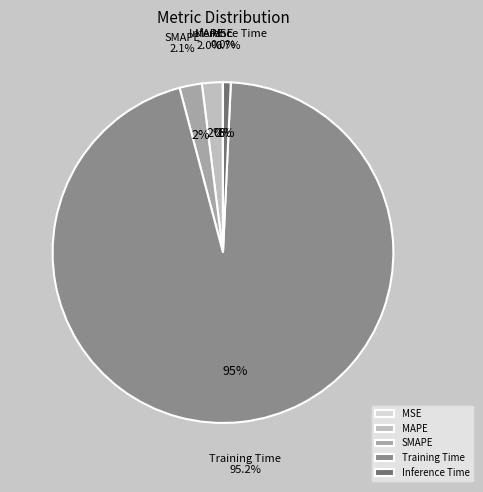

Which slice is the smallest?

MSE